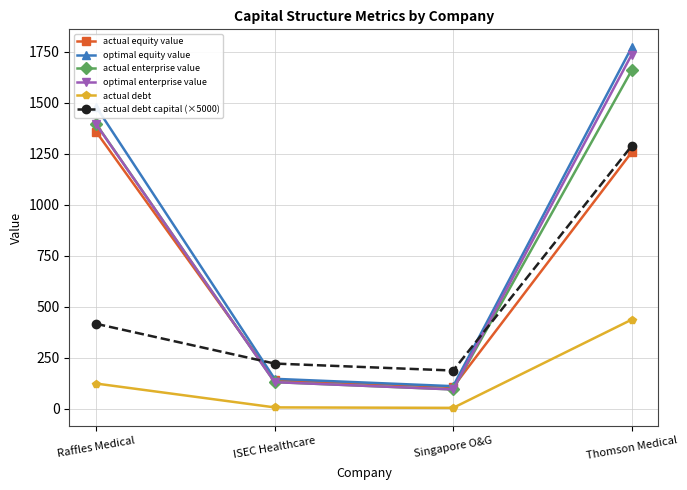

How many lines are shown in the chart?

6